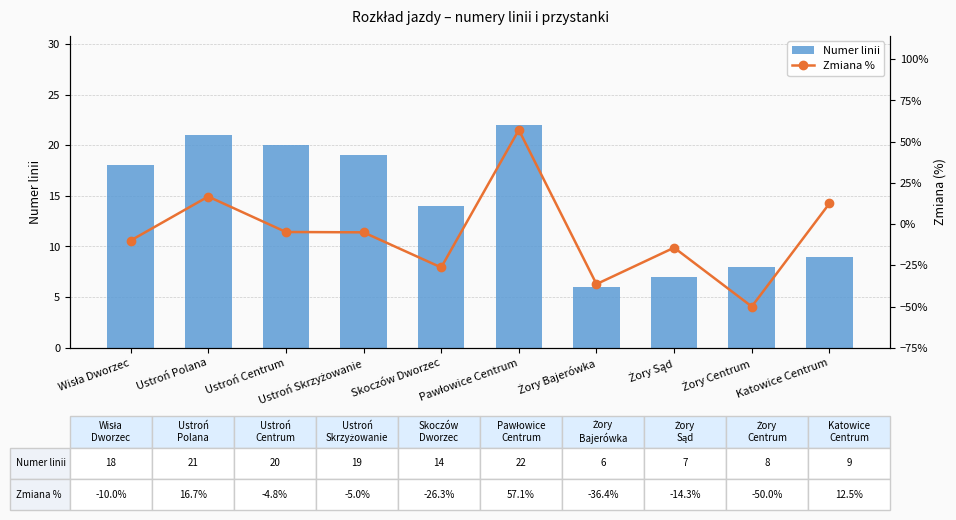

Between Ustroń Centrum and Ustroń Skrzyżowanie, which series saw the biggest shift?

Numer linii